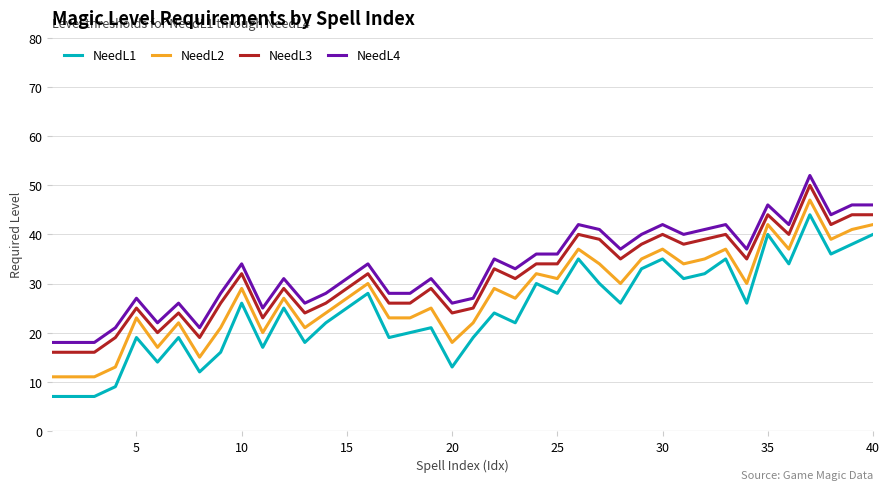

What is the difference between the maximum and minimum values in the NeedL2 series?

36